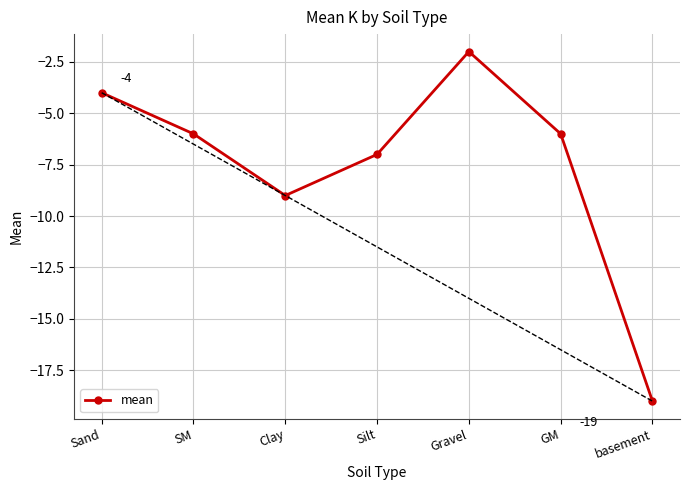

How many interior local peaks (higher than both neighbors) does the data have?

1